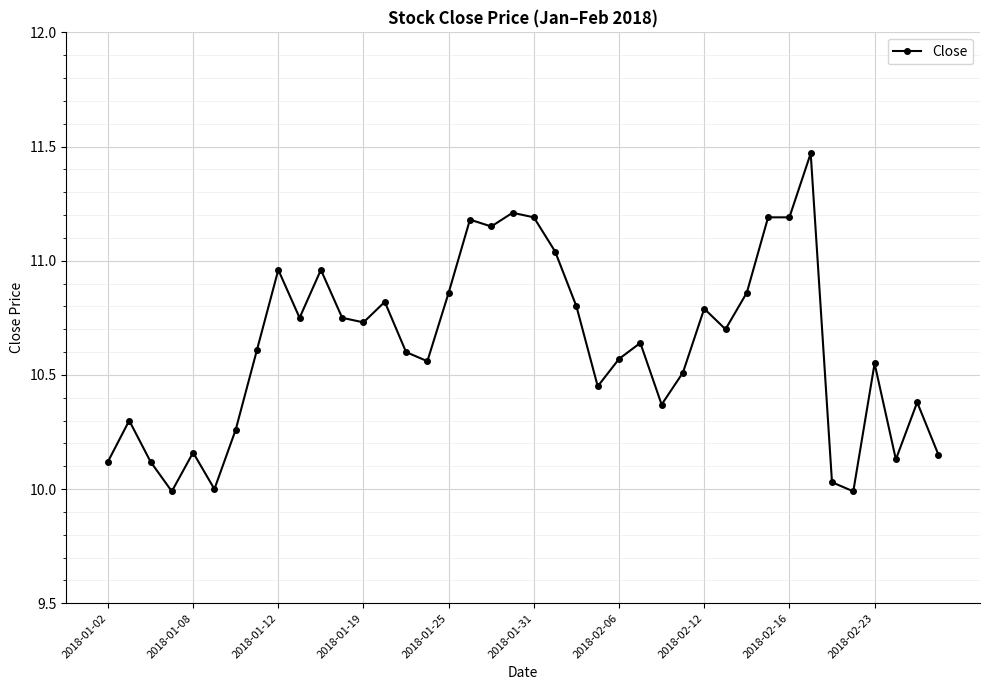

What is the difference between the maximum and minimum values?

1.5